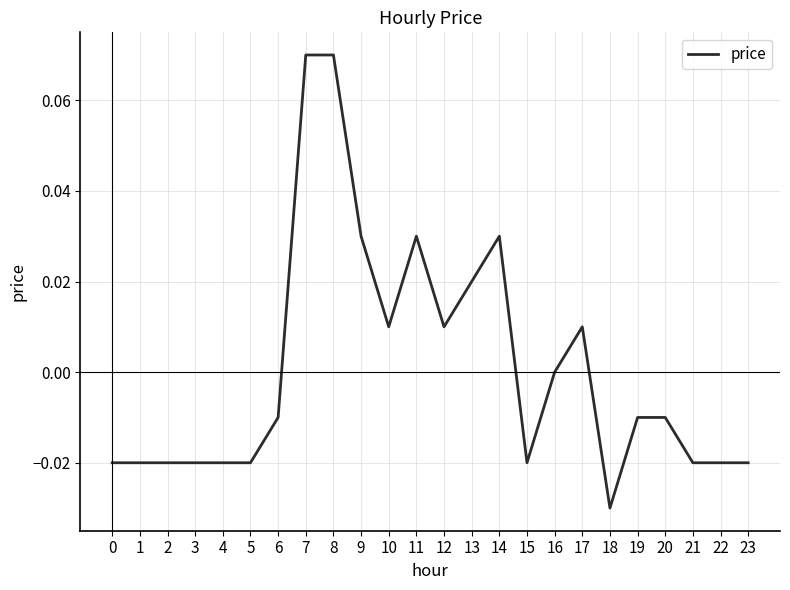

Is it true that the value at 15 is -0.0?

True